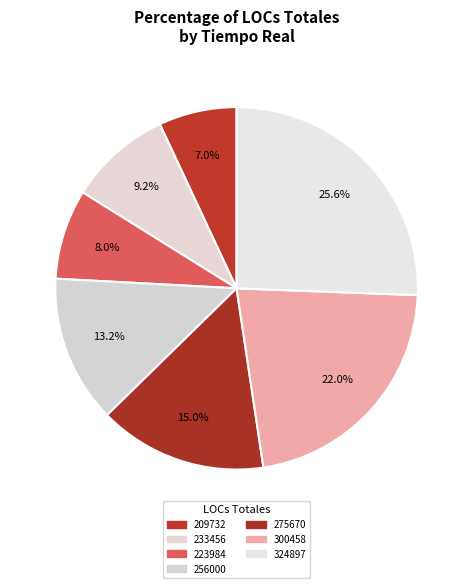

Do 233456 and 300458 together represent more than half of the pie?

No